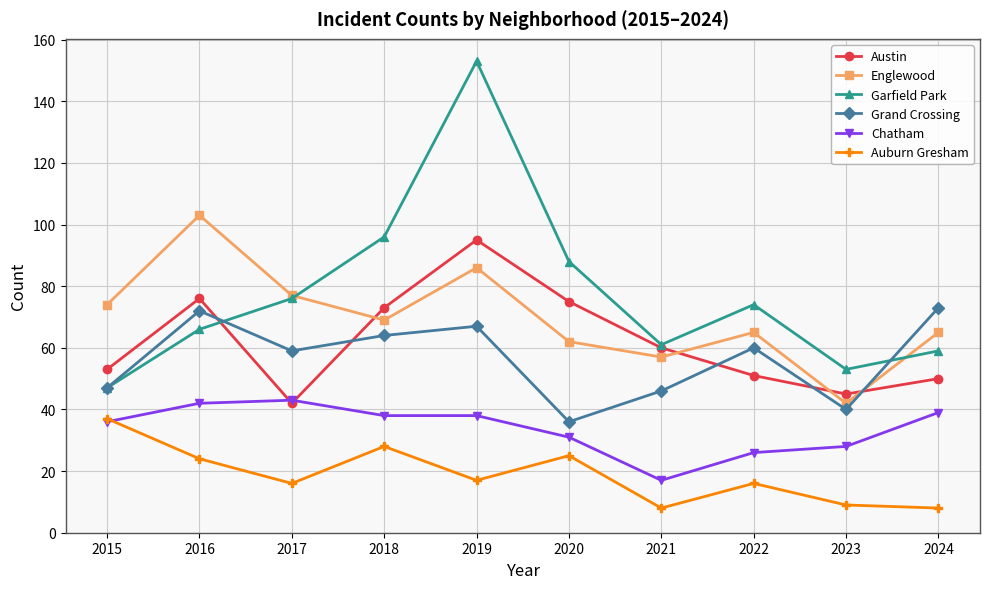

What is the value of the Auburn Gresham point at the 2nd from the left?

24